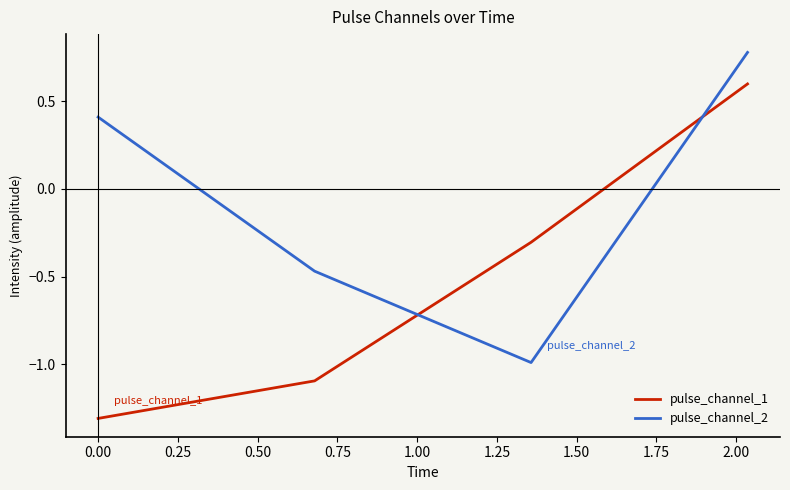

Which series has the widest spread of values?

pulse_channel_1